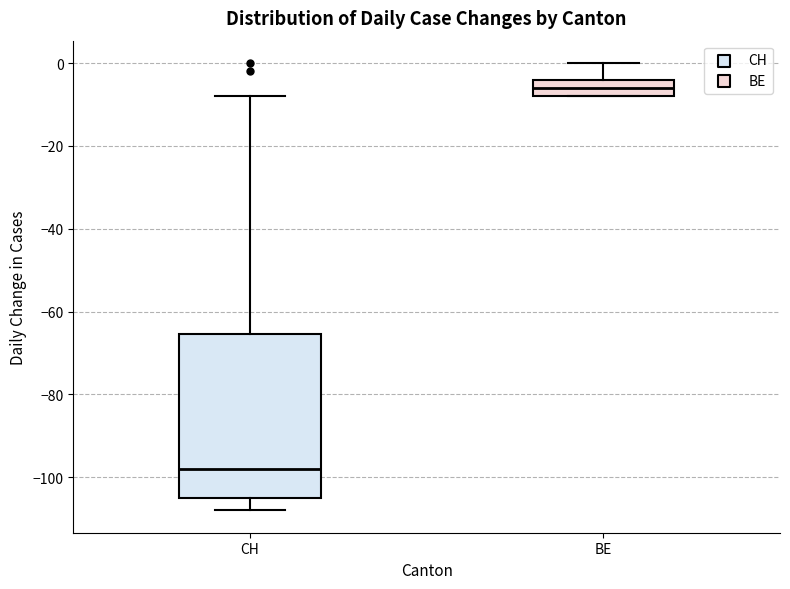

Reading left to right, read every box against the y-axis: the position of its median line, the range the box covers, and the ends of its whiskers. The values are not printed on the chart, so give them approximately, as read against the axis.

CH: median -98, box -104 to -66, whiskers -108 to -8
BE: median -6, box -8 to -4, whiskers -8 to 0